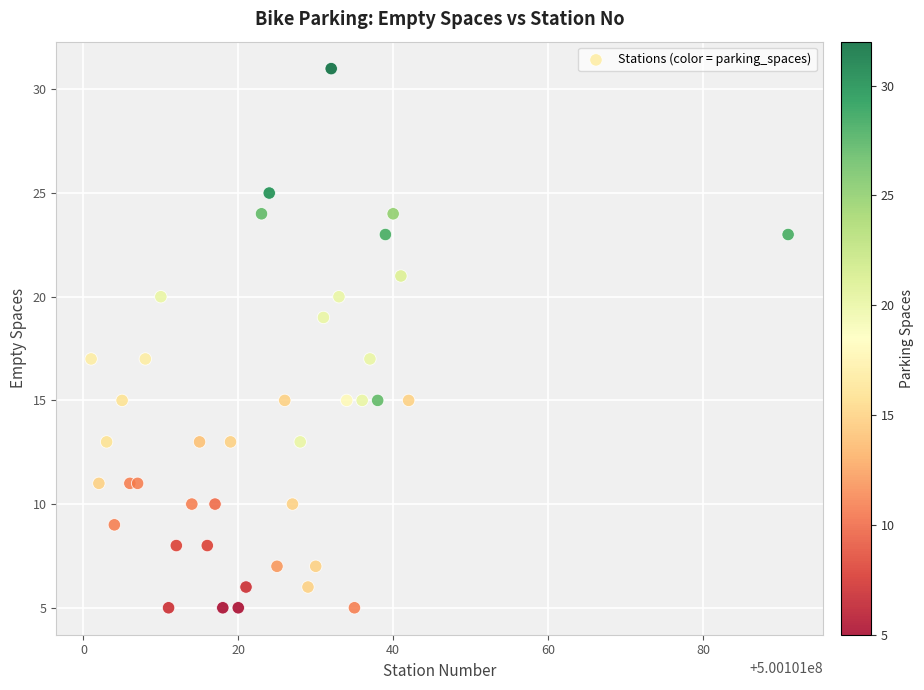

What is the range of Y values (max minus min)?

26